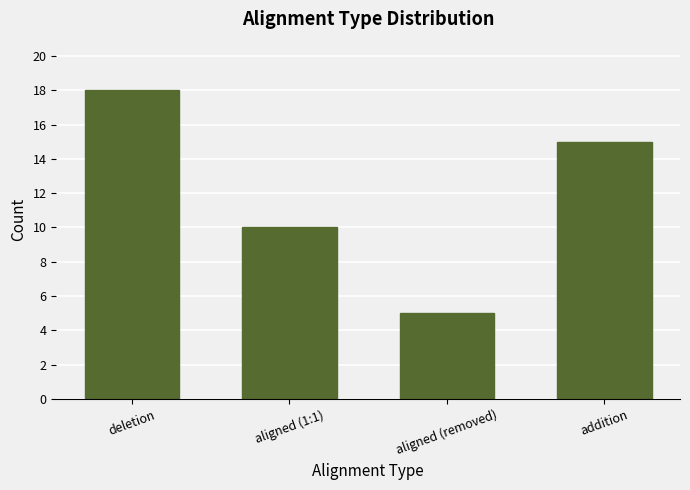

Reading right to left, list all the values displayed in this chart.

15	5	10	18